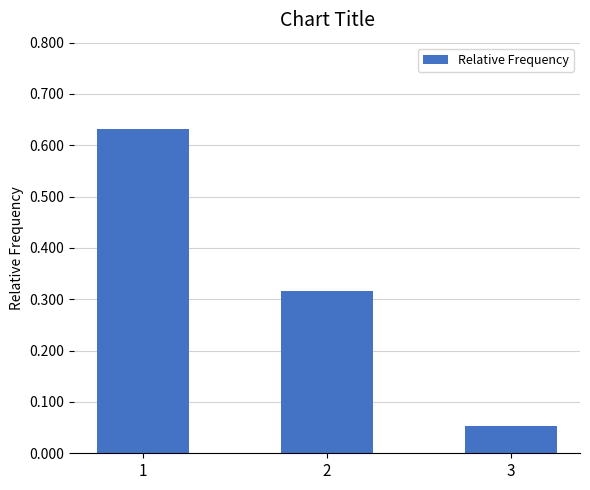

What is the change in value from 1 to 2?

-0.3